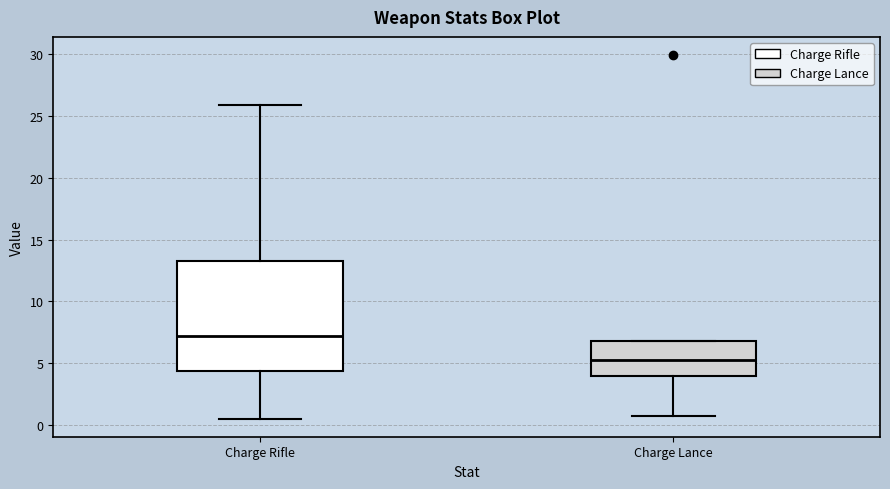

Where does the lower whisker of the box for Charge Lance end on the y-axis? The values are not printed on the chart, so give them approximately, as read against the axis.

1.0